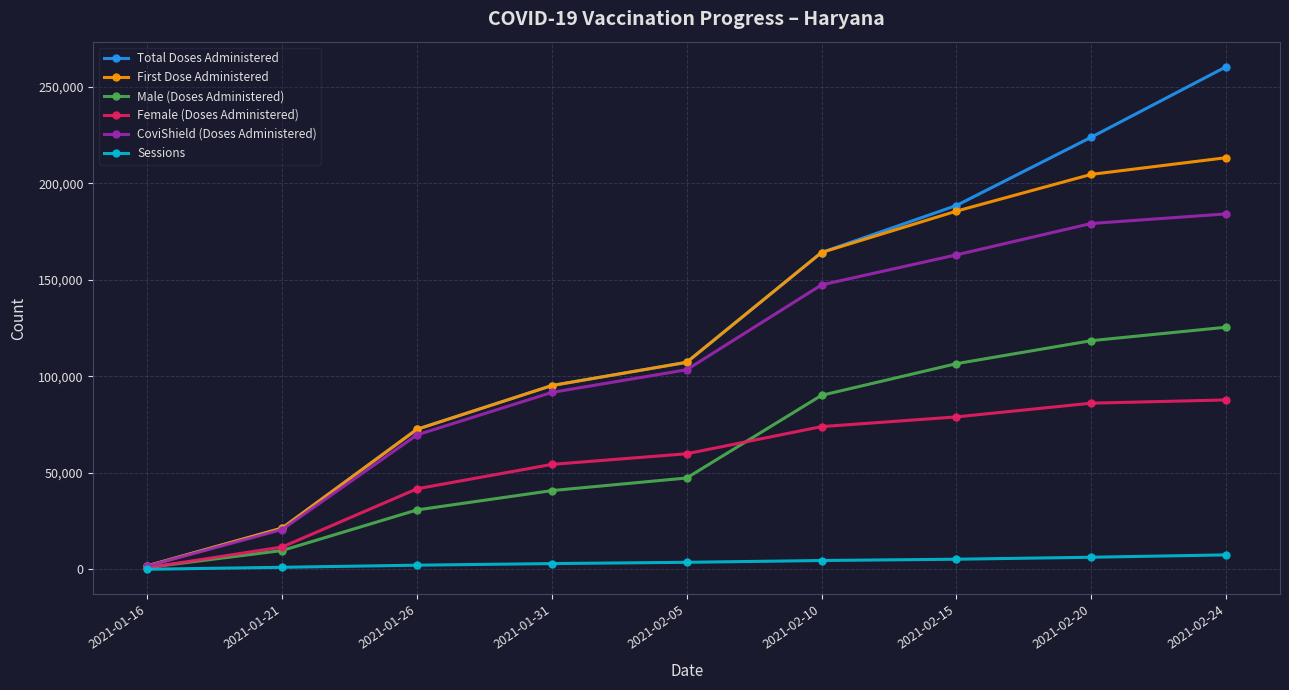

Rank the series by their maximum value, from highest to lowest.

Total Doses Administered, First Dose Administered, CoviShield (Doses Administered), Male (Doses Administered), Female (Doses Administered), Sessions